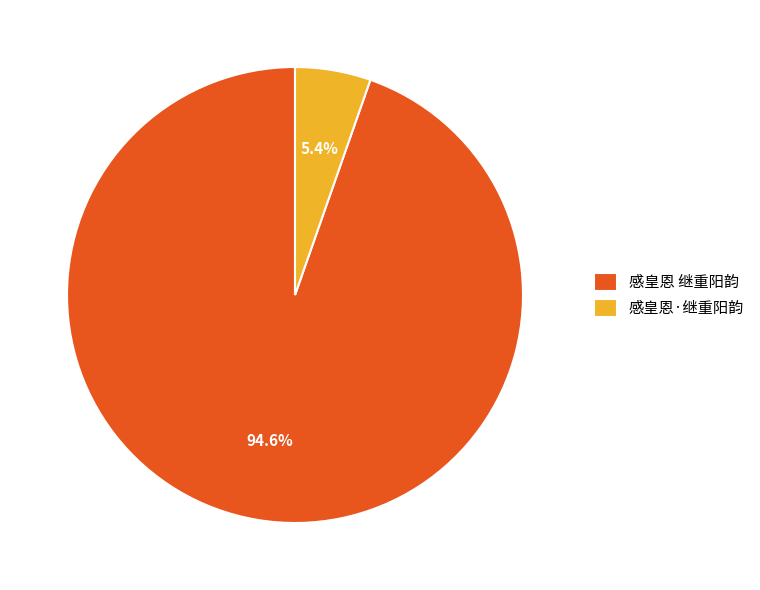

To the nearest percent, what is the difference between the 感皇恩 继重阳韵 and 感皇恩·继重阳韵 slice percentages?

89%